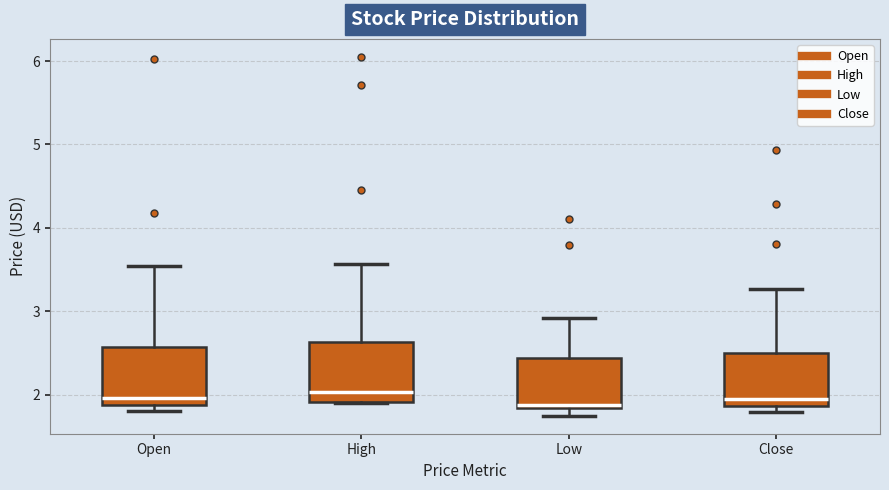

Reading left to right, read every box against the y-axis: the position of its median line, the range the box covers, and the ends of its whiskers. The values are not printed on the chart, so give them approximately, as read against the axis.

Open: median 2.0, box 1.9 to 2.6, whiskers 1.8 to 3.6
High: median 2.0, box 1.9 to 2.6, whiskers 1.9 to 3.6
Low: median 1.9, box 1.8 to 2.4, whiskers 1.8 (just below the box's lower edge) to 2.9
Close: median 2.0, box 1.9 to 2.5, whiskers 1.8 to 3.3